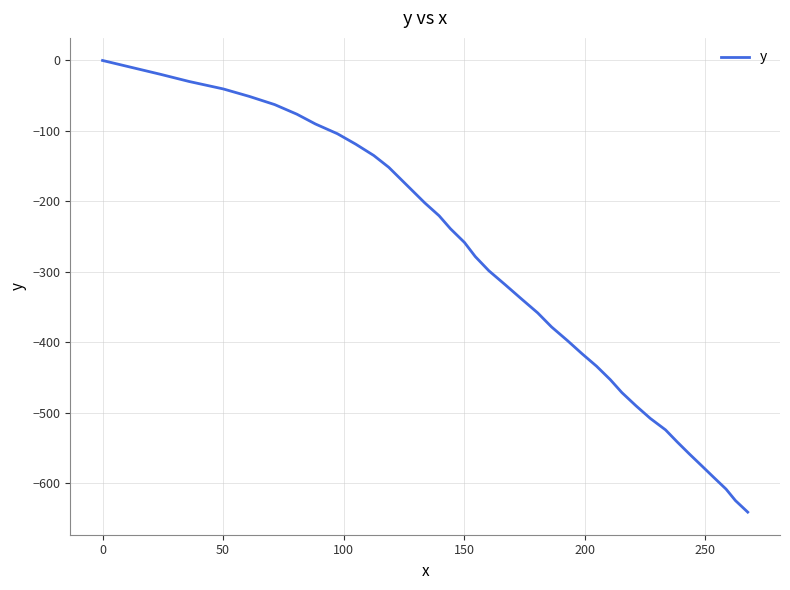

True or false: the data has more than 2 interior local peaks.

False